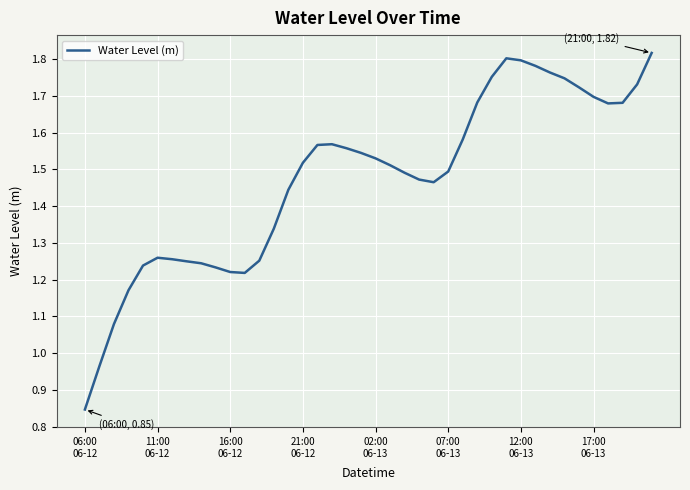

Where is the first local minimum?

11